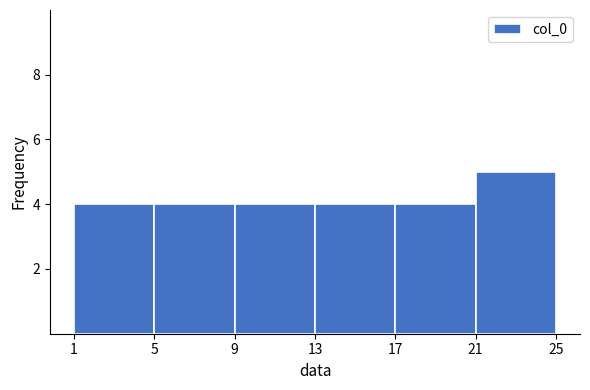

Which range on the x-axis has the tallest bar?

21 to 25